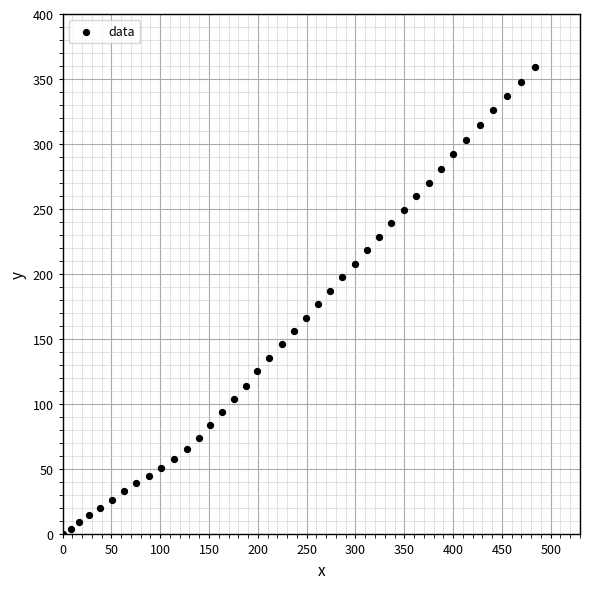

Count the number of points in this scatter plot.

40